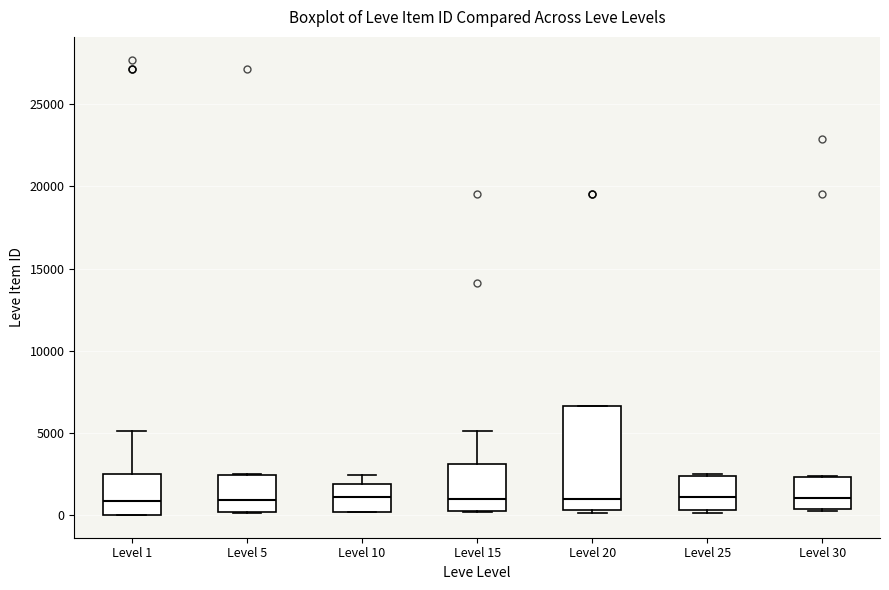

Where does the median line of the box for Level 25 sit on the y-axis? The values are not printed on the chart, so give them approximately, as read against the axis.

1000